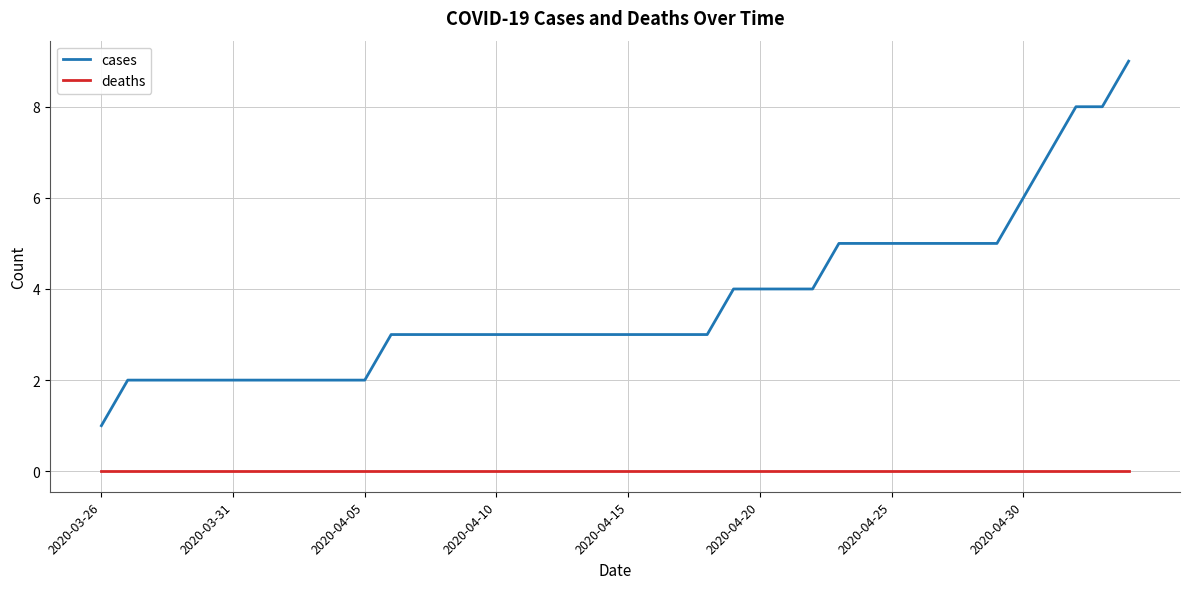

Which series has the largest total across all categories?

cases